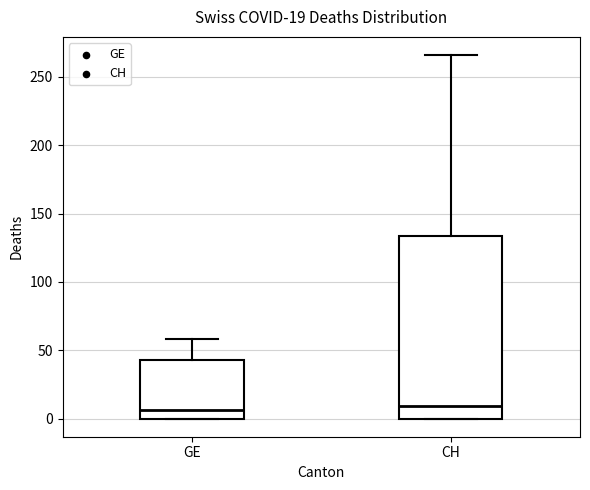

Which box is the tallest, from its lower edge to its upper edge?

CH